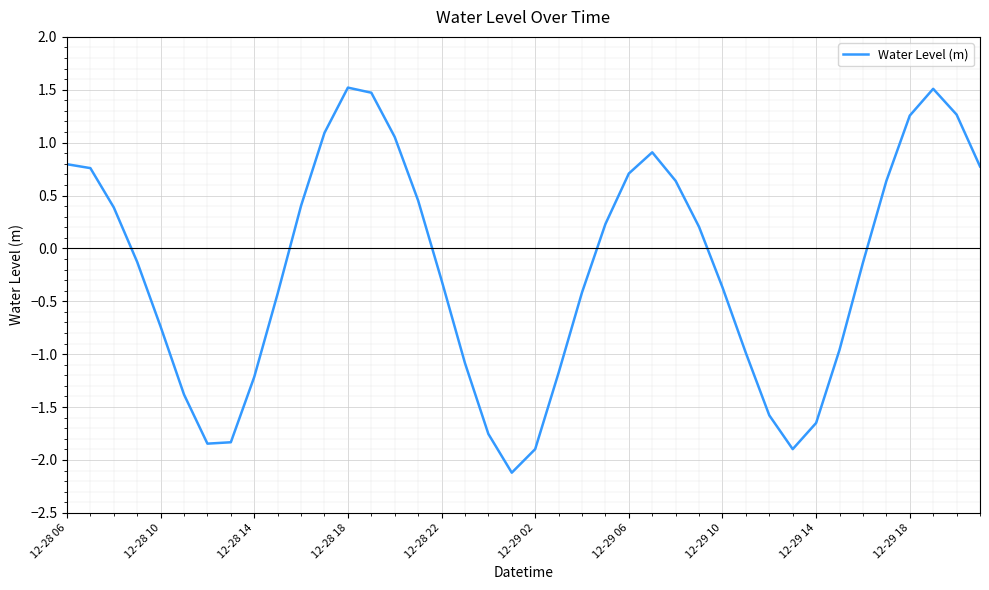

What is the smallest value displayed?

-2.1